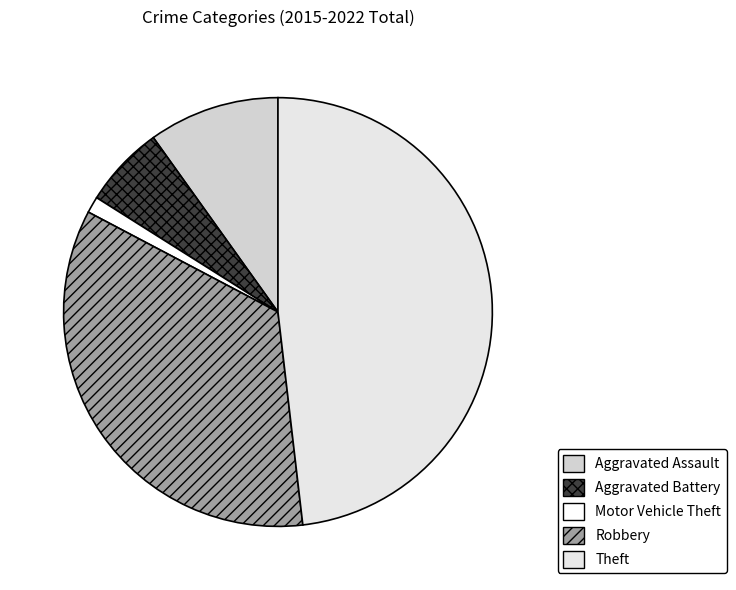

The Aggravated Assault slice represents 10% of the pie. True or false?

True